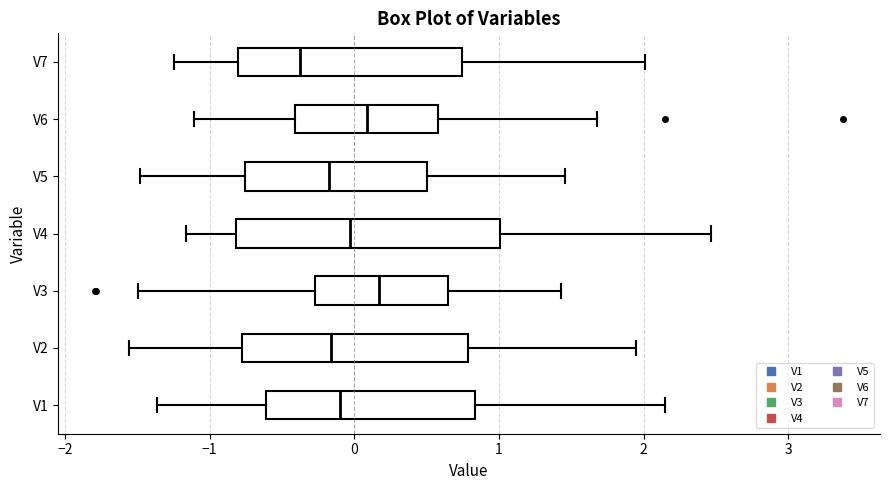

Reading bottom to top, read every box against the x-axis: the position of its median line, the range the box covers, and the ends of its whiskers. The values are not printed on the chart, so give them approximately, as read against the axis.

V1: median -0.1, box -0.6 to 0.8, whiskers -1.4 to 2.1
V2: median -0.2, box -0.8 to 0.8, whiskers -1.6 to 1.9
V3: median 0.2, box -0.3 to 0.7, whiskers -1.5 to 1.4
V4: median 0.0, box -0.8 to 1.0, whiskers -1.2 to 2.5
V5: median -0.2, box -0.8 to 0.5, whiskers -1.5 to 1.5
V6: median 0.1, box -0.4 to 0.6, whiskers -1.1 to 1.7
V7: median -0.4, box -0.8 to 0.7, whiskers -1.2 to 2.0